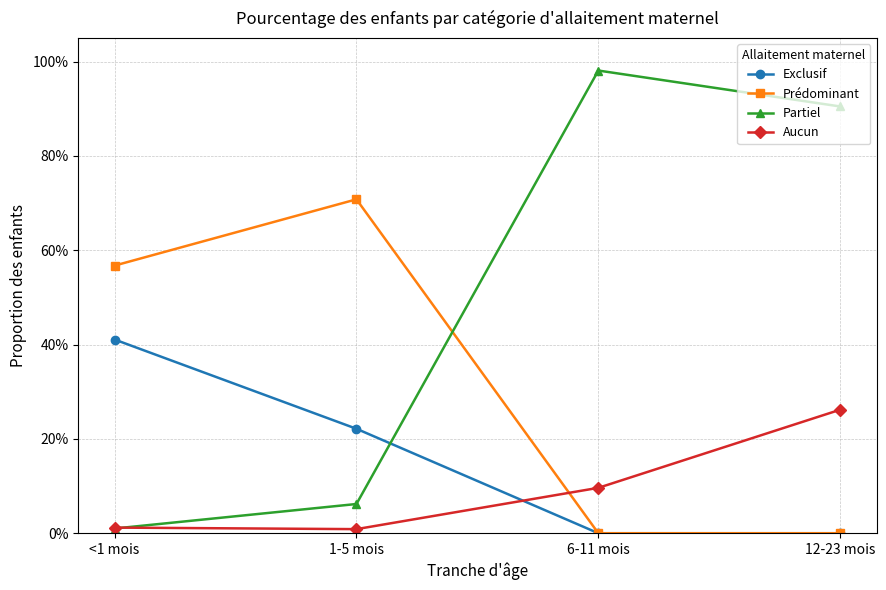

What is the greatest value displayed?

1.0